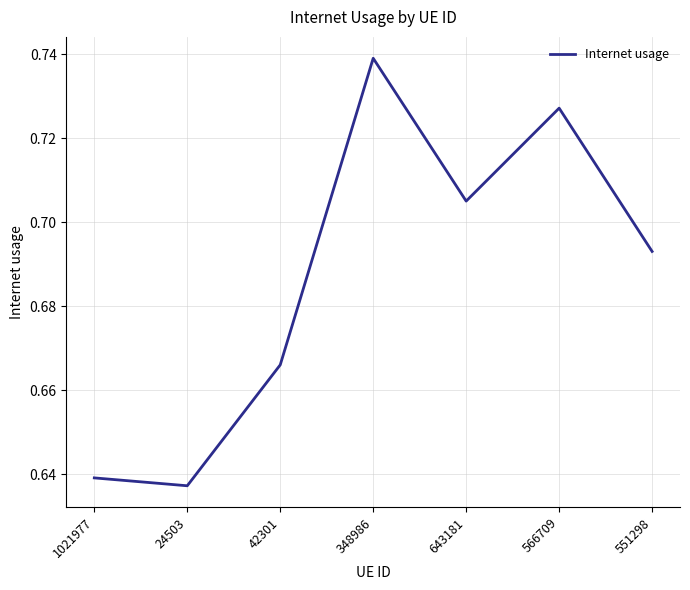

Which category has the highest value across all series?

348986